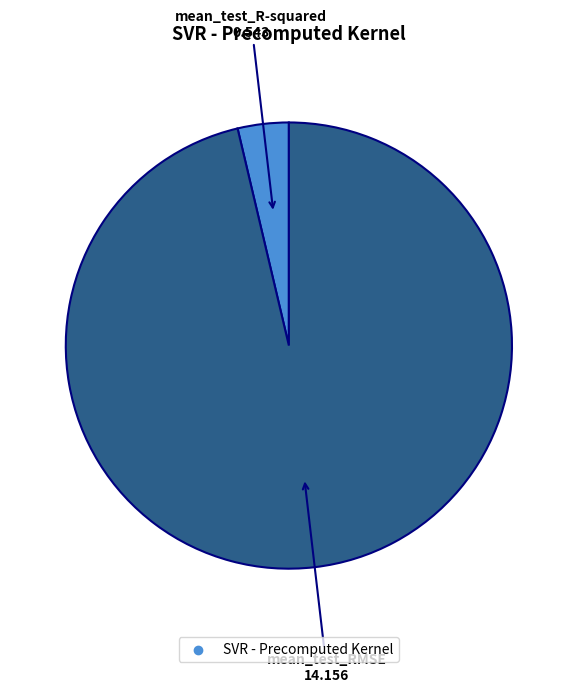

Is there a majority slice in this chart?

Yes